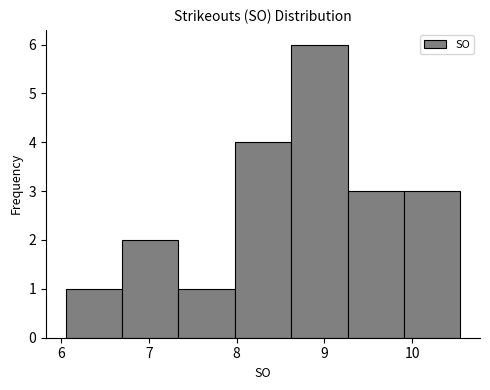

Reading left to right, list every bar in this chart as the range it spans on the x-axis followed by its height. Neither the bar edges nor the heights are printed on the chart, so give them approximately, as read against the axes.

6.1 to 6.7: 1
6.7 to 7.3: 2
7.3 to 8.0: 1
8.0 to 8.6: 4
8.6 to 9.3: 6
9.3 to 9.9: 3
9.9 to 10.6: 3